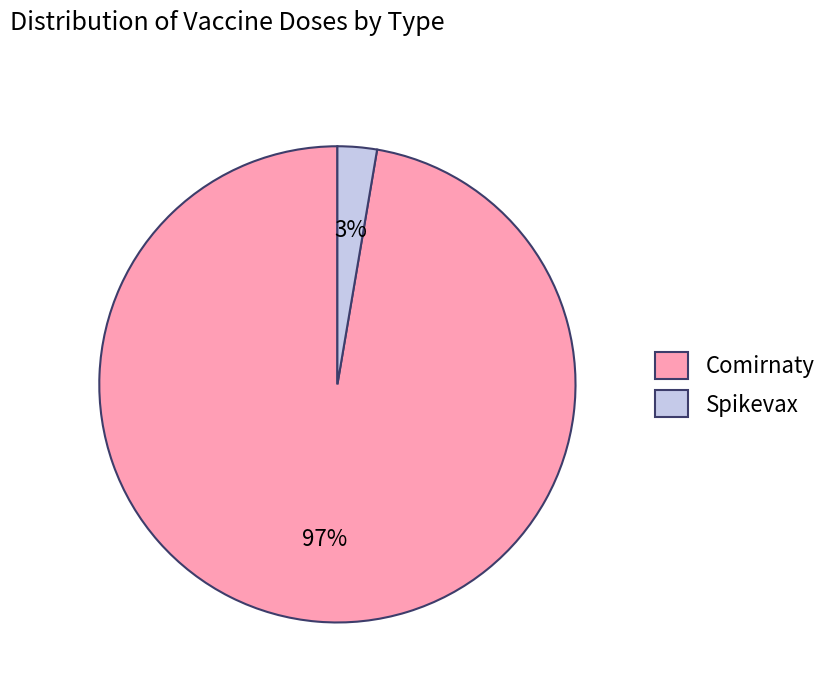

Is Spikevax the majority of the pie?

No